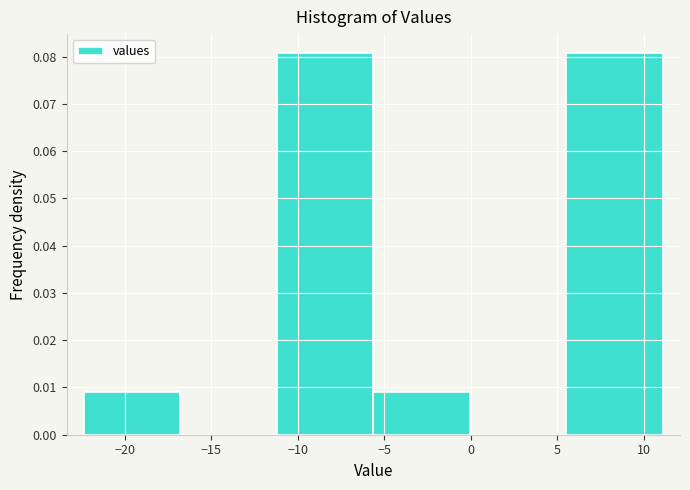

Reading left to right, list every bar in this chart as the range it spans on the x-axis followed by its height. Neither the bar edges nor the heights are printed on the chart, so give them approximately, as read against the axes.

-22.5 to -17.0: 0.009
-17.0 to -11.0: 0
-11.0 to -5.5: 0.081
-5.5 to 0.0: 0.009
0.0 to 5.5: 0
5.5 to 11.0: 0.081